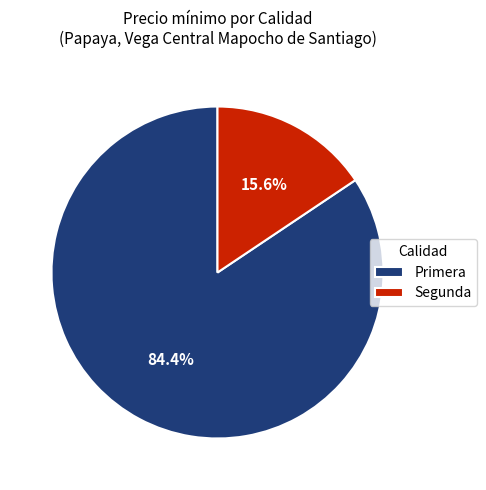

Does any single category account for the majority?

Yes